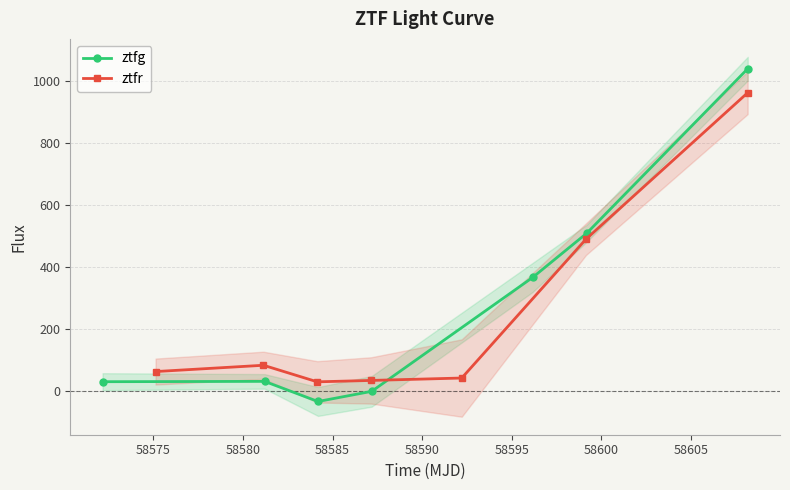

What is the value of the ztfg point at the 1st from the left?

28.8